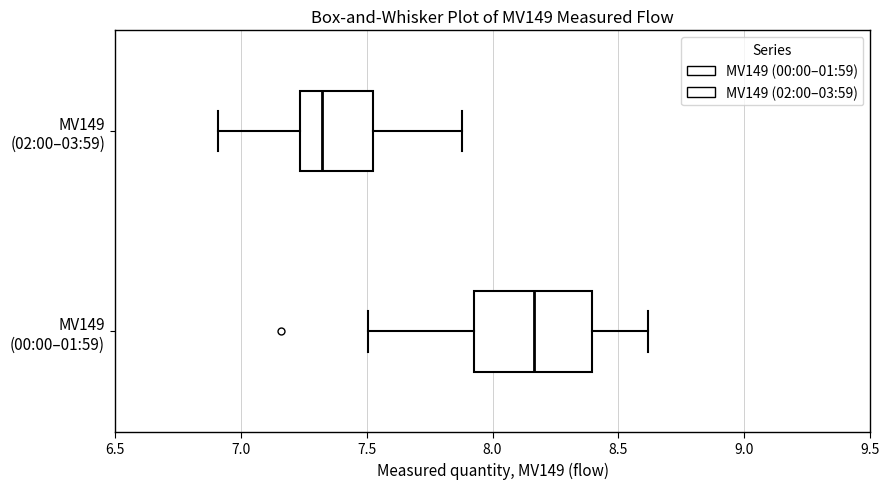

Reading bottom to top, transcribe this box plot: for each box, give where its median line is, the range the box spans, and where its two whiskers end, as read against the x-axis. The values are not printed on the chart, so give them approximately, as read against the axis.

MV149 (00:00–01:59): median 8.15, box 7.95 to 8.40, whiskers 7.50 to 8.60
MV149 (02:00–03:59): median 7.30, box 7.25 to 7.50, whiskers 6.90 to 7.90